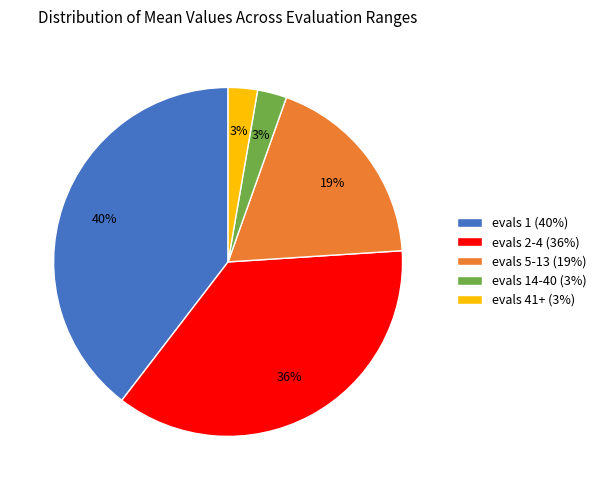

To the nearest percent, what percentage of the pie is evals 5-13 (19%)?

19%